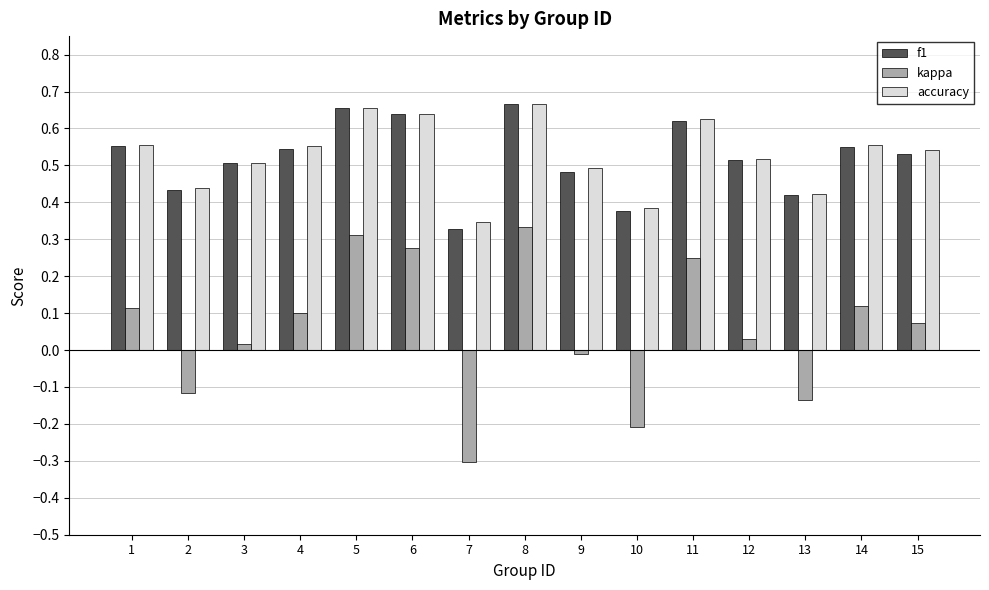

At which label does kappa first exceed 0?

1